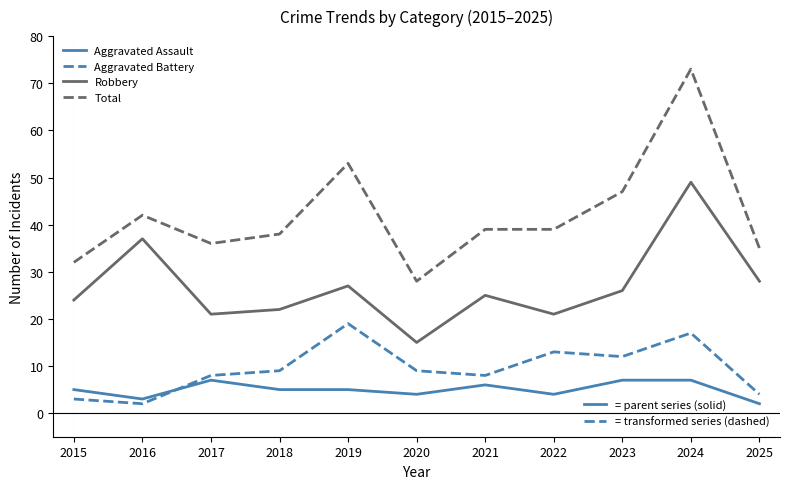

Does the chart display data point markers on the line(s)?

No